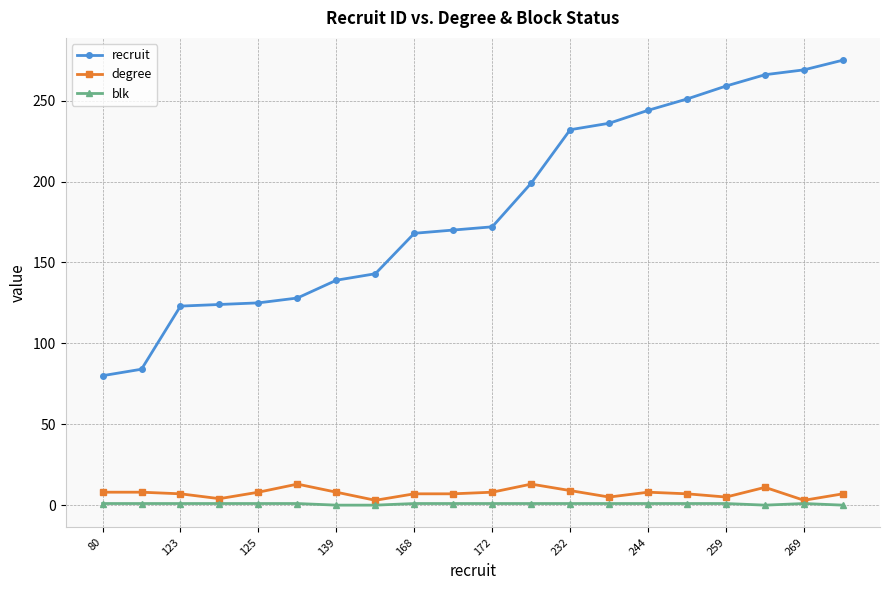

Rank the series by their maximum value, from highest to lowest.

recruit, degree, blk